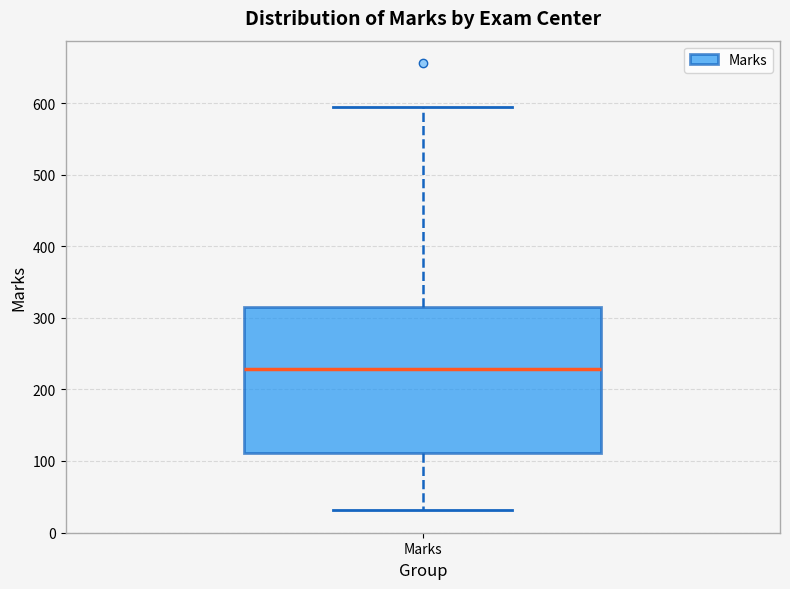

Read this box plot against the y-axis: the position of the median line, the range covered by the box, and the ends of both whiskers. The values are not printed on the chart, so give them approximately, as read against the axis.

median 230, box 110 to 310, whiskers 30 to 590